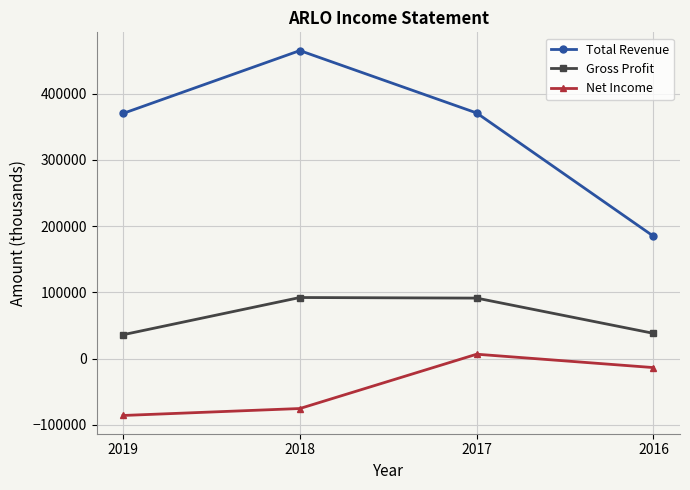

Which series changed the most between 2017 and 2016?

Total Revenue